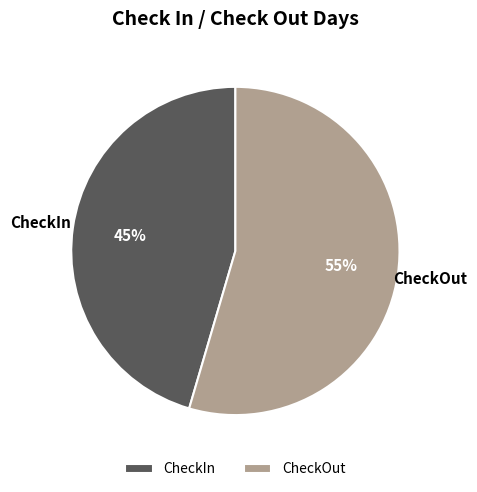

Approximately how many times larger is the value at CheckOut compared to CheckIn?

1.2